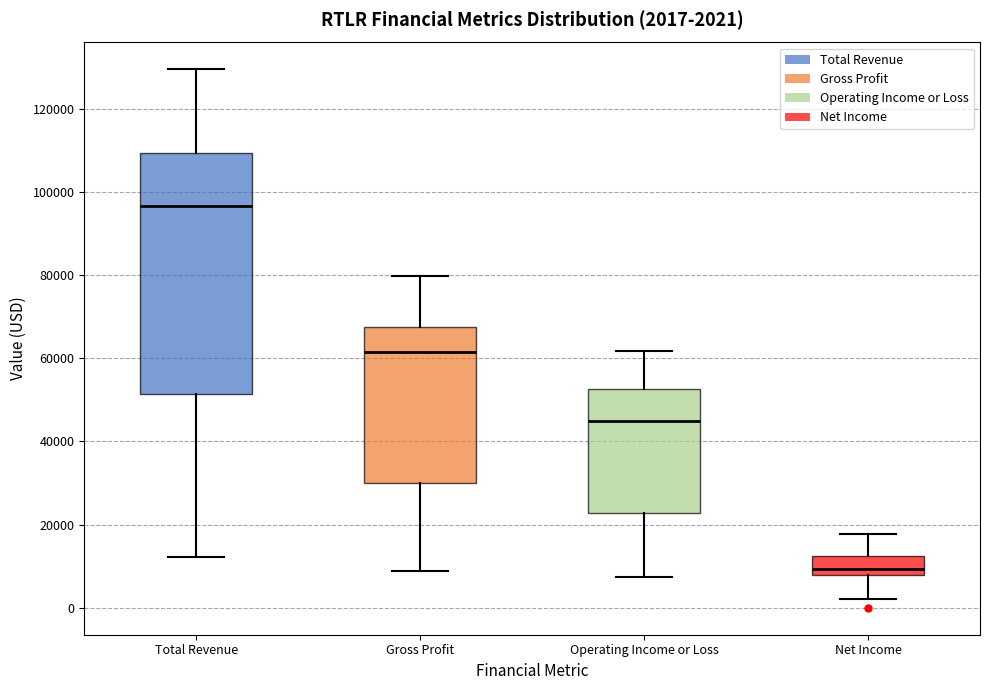

Which box is the tallest, from its lower edge to its upper edge?

Total Revenue